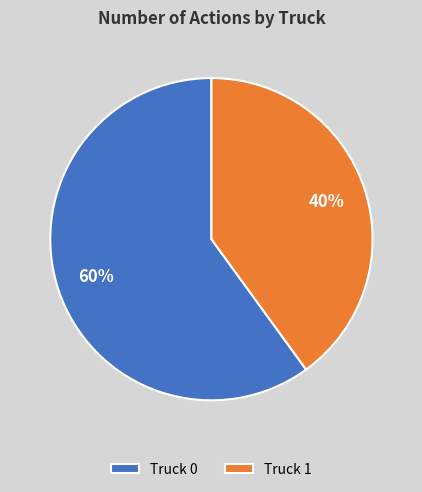

To the nearest percent, what is the combined percentage of Truck 1 and Truck 0?

100%